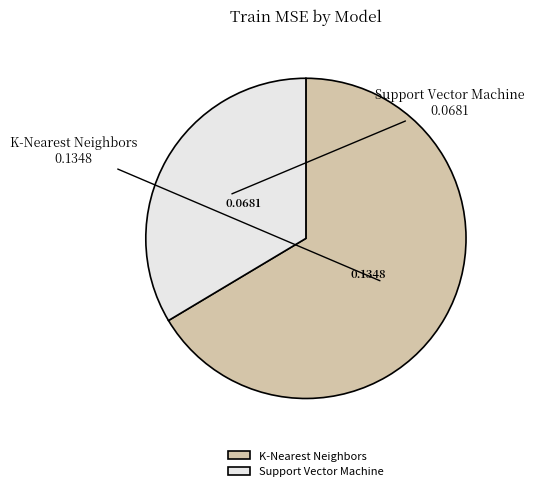

Is K-Nearest Neighbors the majority of the pie?

Yes